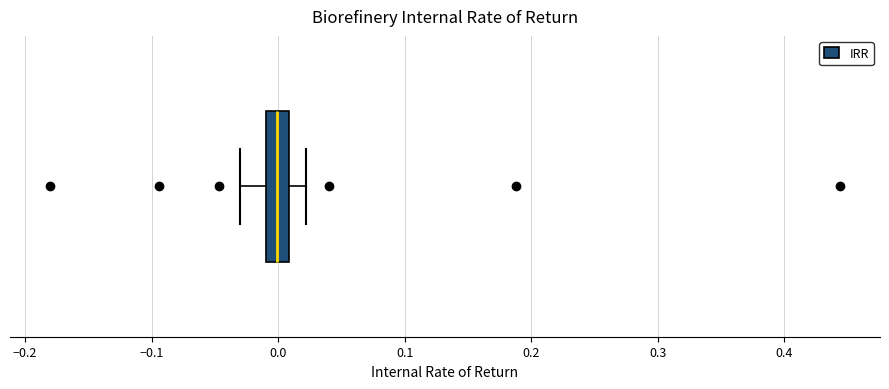

Read this box plot against the x-axis: the position of the median line, the range covered by the box, and the ends of both whiskers. The values are not printed on the chart, so give them approximately, as read against the axis.

median 0.00, box -0.01 to 0.01, whiskers -0.03 to 0.02